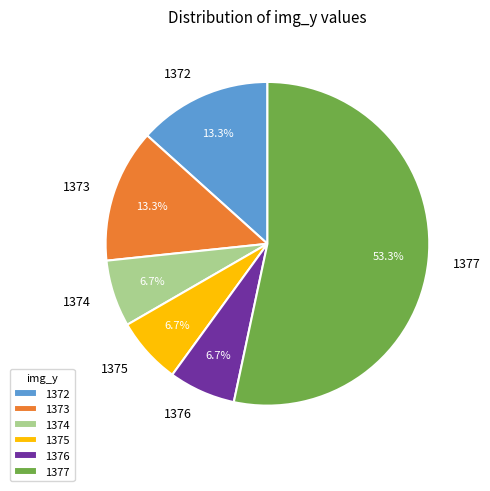

How much of the chart is everything except 1372?

86.7%